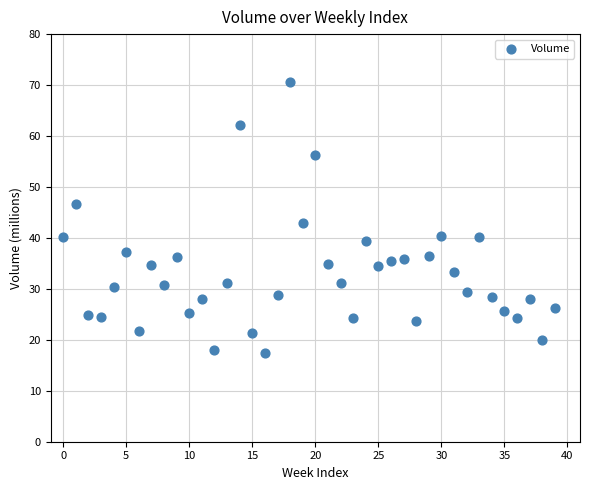

What Y value in the scatter plot is closest to 44?

42.9